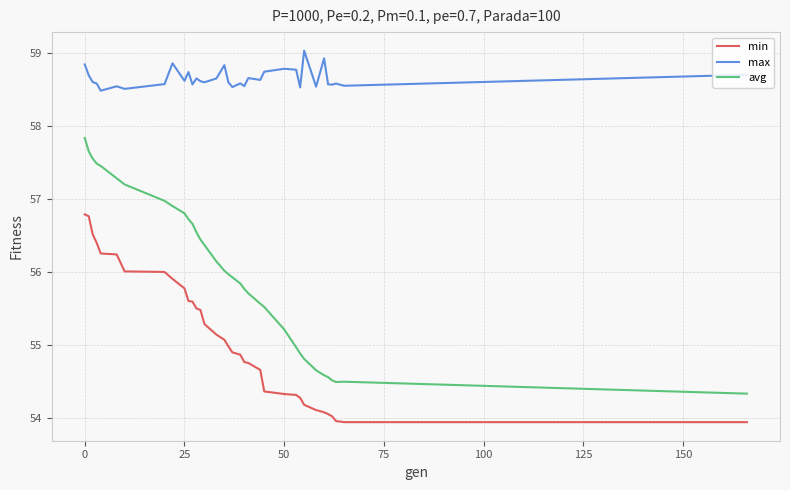

List the series in order of their overall mean, lowest first.

min, avg, max